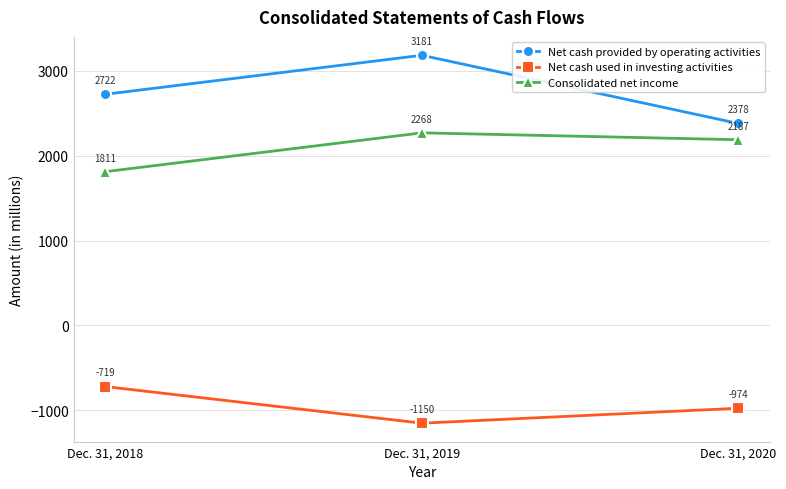

At which label does Net cash used in investing activities reach its minimum?

Dec. 31, 2019